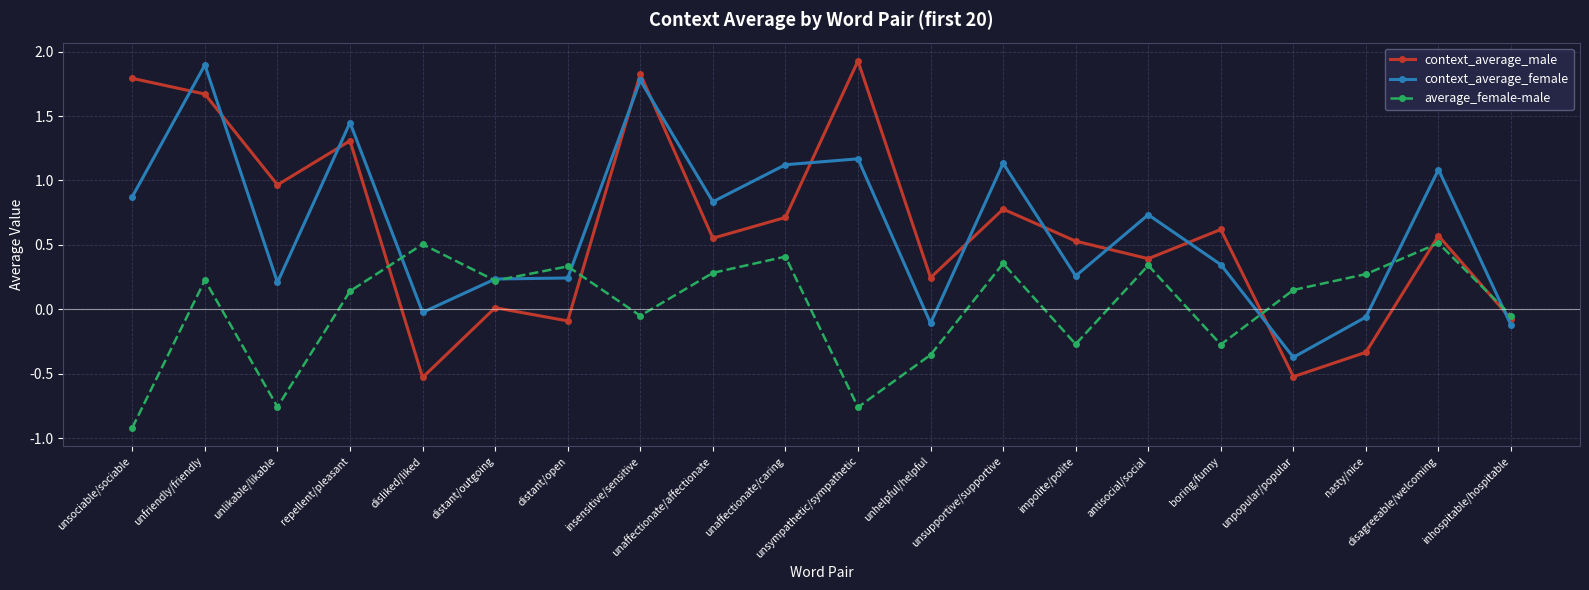

What is the greatest value displayed?

1.9